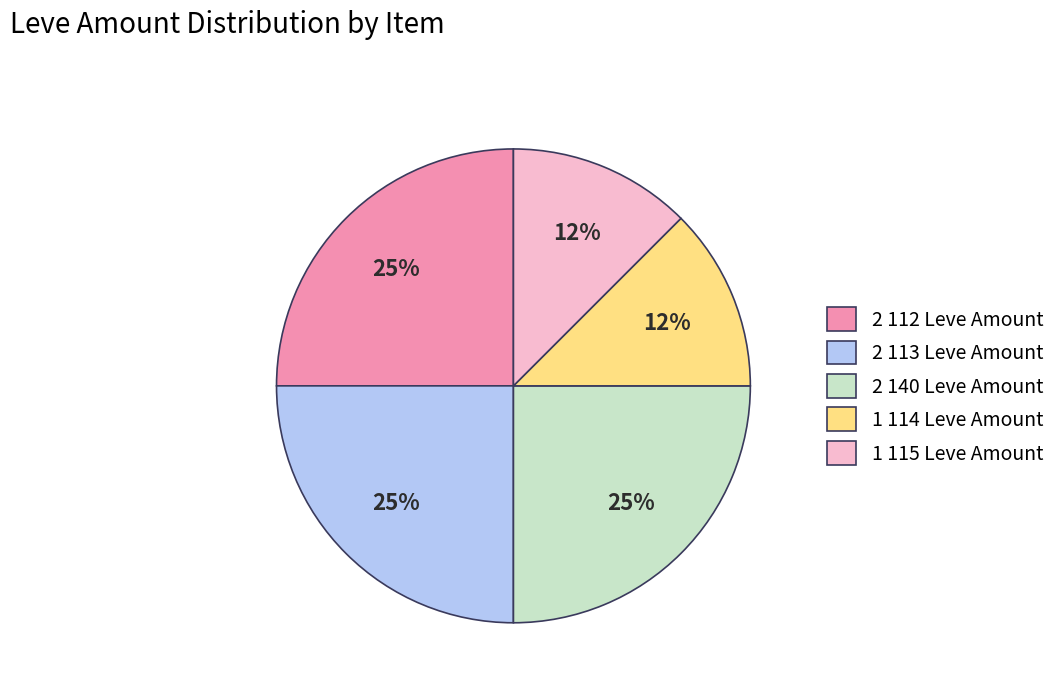

Is the sum of 1 115 Leve Amount and 2 112 Leve Amount greater than half?

No